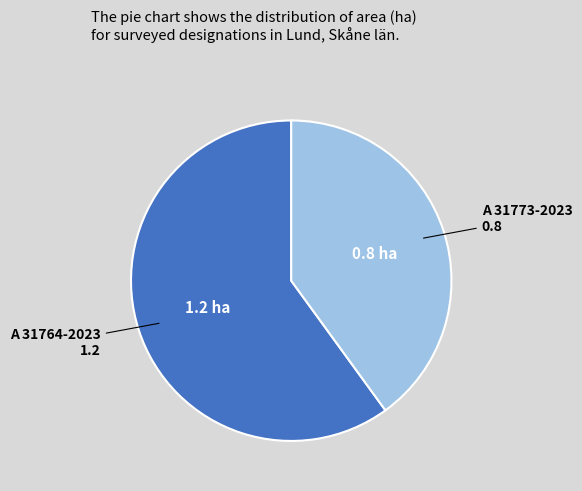

Is the sum of A 31764-2023 and A 31773-2023 greater than half?

Yes